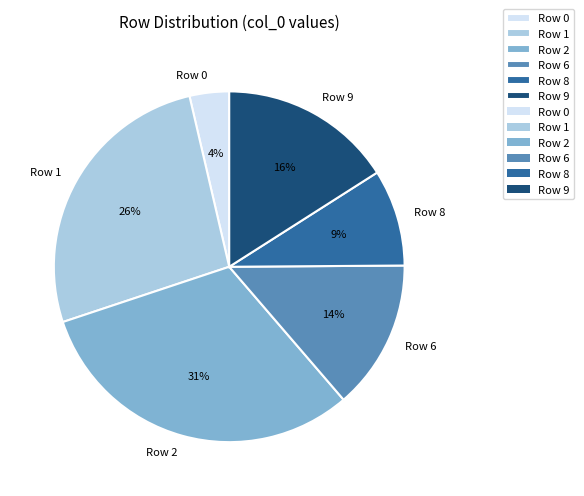

Which slice is the largest?

Row 2